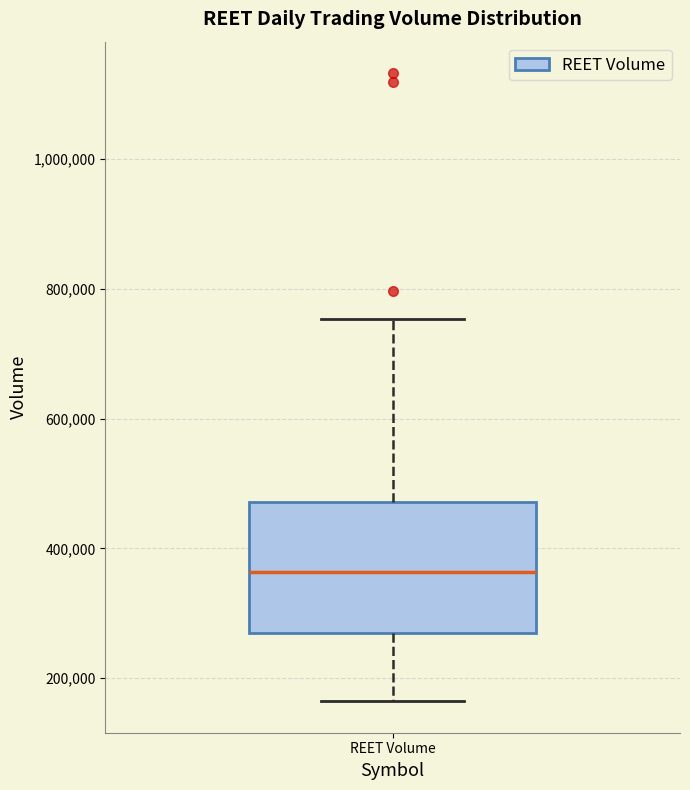

Transcribe this box plot: give where the median line is, the range the box spans, and where the two whiskers end, as read against the y-axis. The values are not printed on the chart, so give them approximately, as read against the axis.

median 360000, box 260000 to 480000, whiskers 160000 to 760000